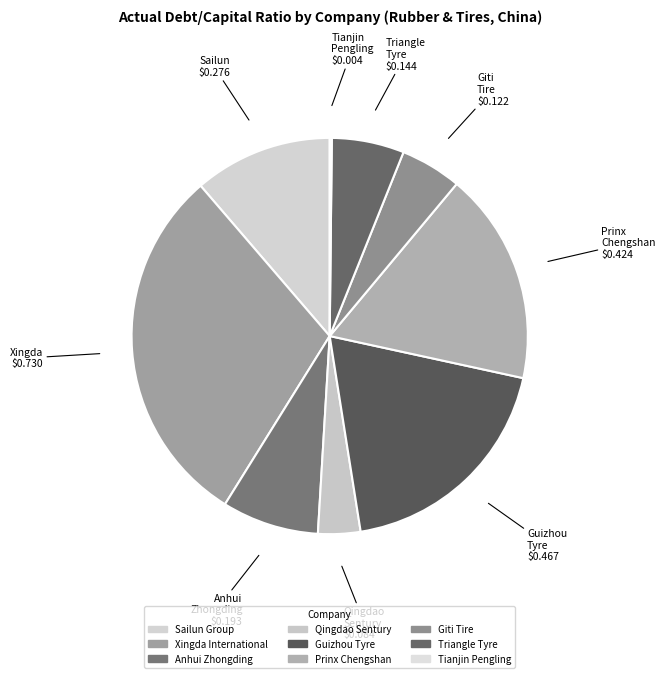

True or false: Prinx Chengshan accounts for 30% of the total.

False